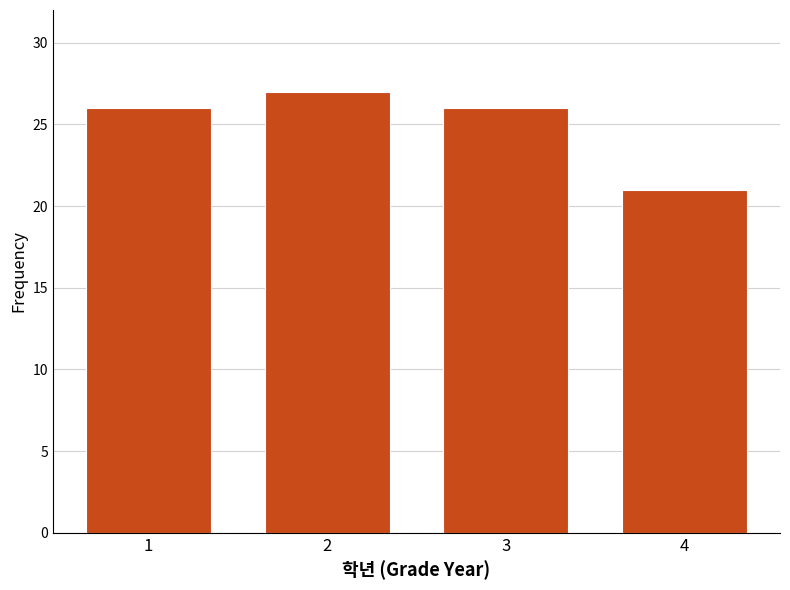

Reading right to left, extract all data points from this chart.

21	26	27	26